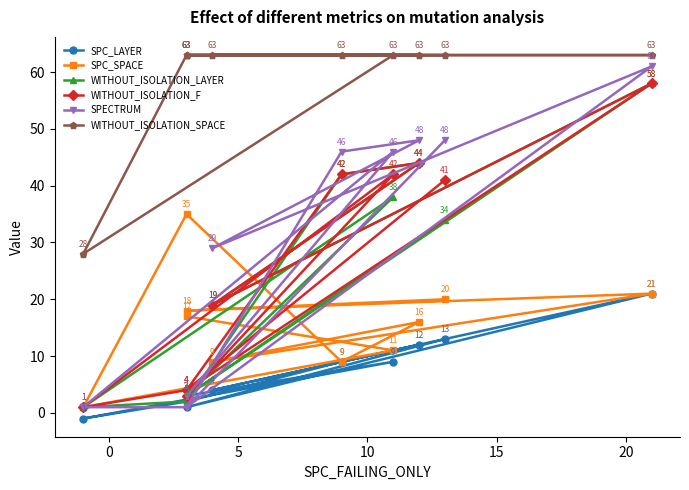

True or false: WITHOUT_ISOLATION_LAYER and WITHOUT_ISOLATION_SPACE cross at least once.

False